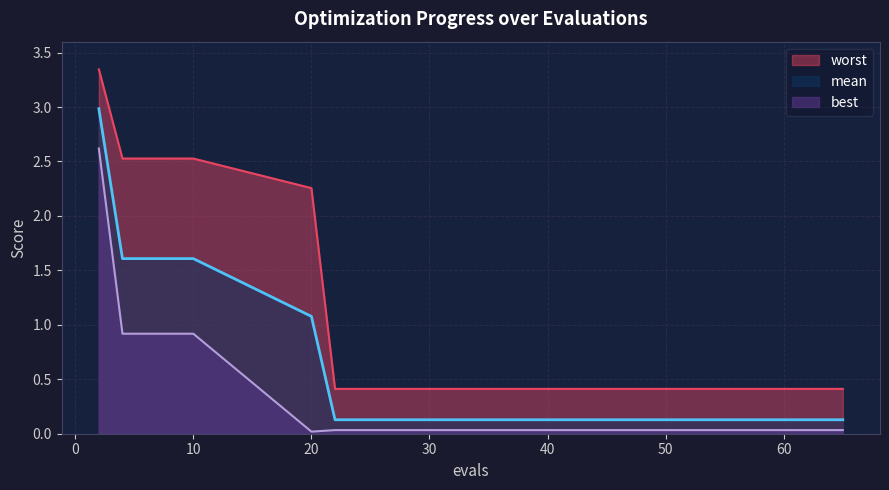

What are all the series names shown in the legend?

worst, mean, best